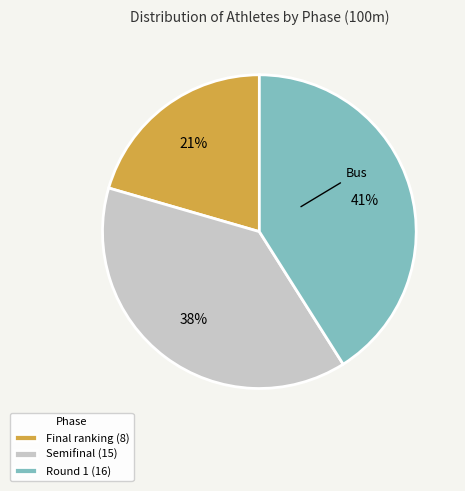

How many slices are in this pie chart?

3